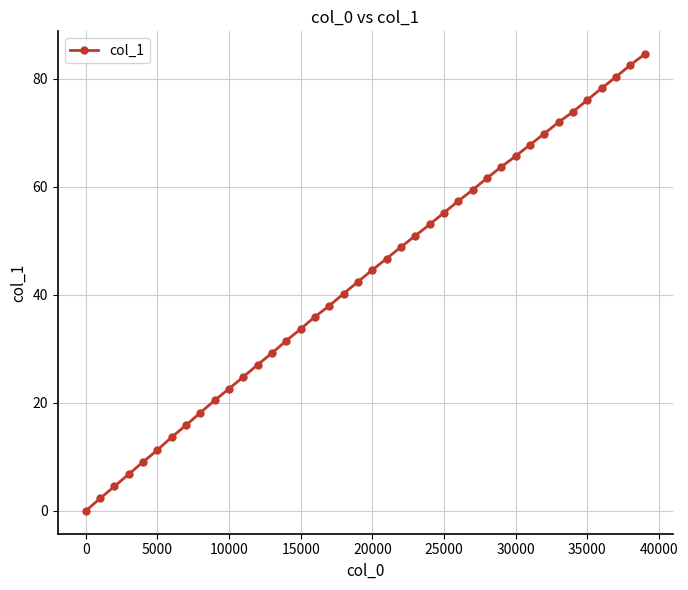

What is the value of the 7th point from the left?

13.7